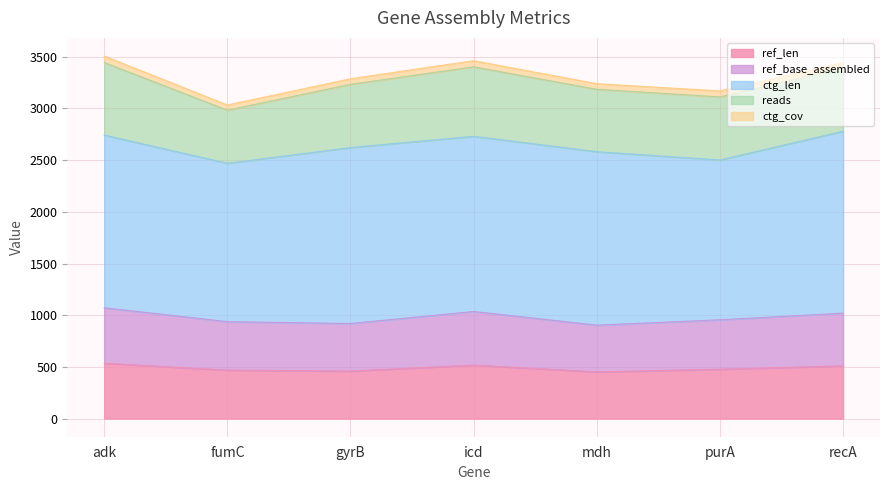

At which category does the chart reach its minimum across all series?

fumC